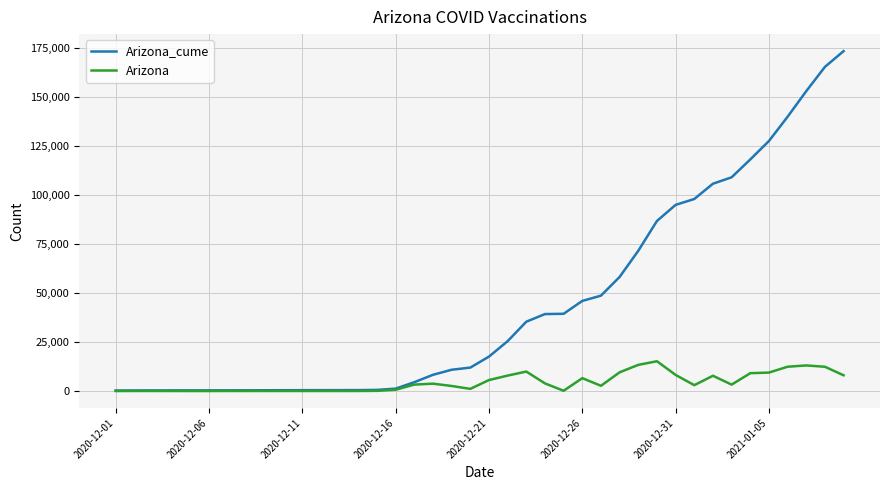

Which series has the largest total across all categories?

Arizona_cume